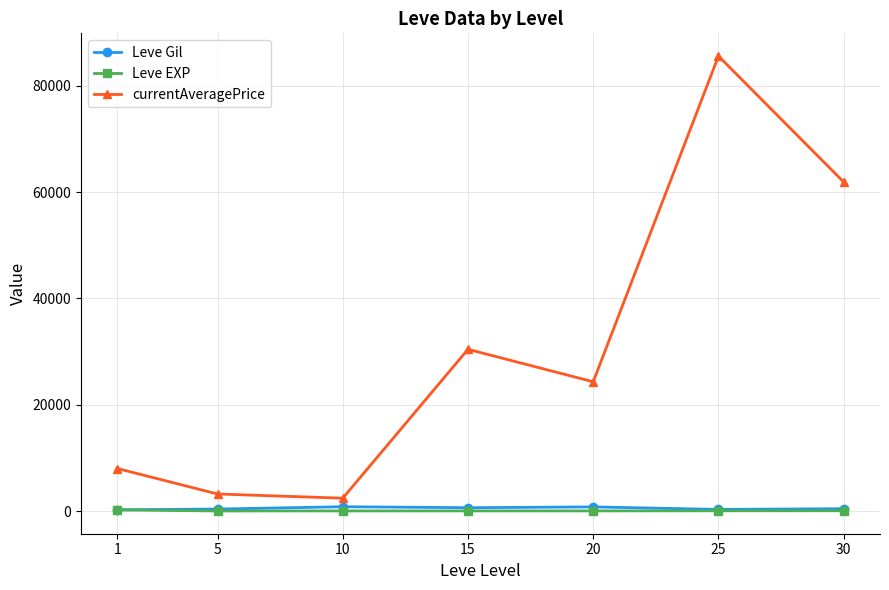

In currentAveragePrice, how many points are lower than both neighbors (excluding endpoints)?

2